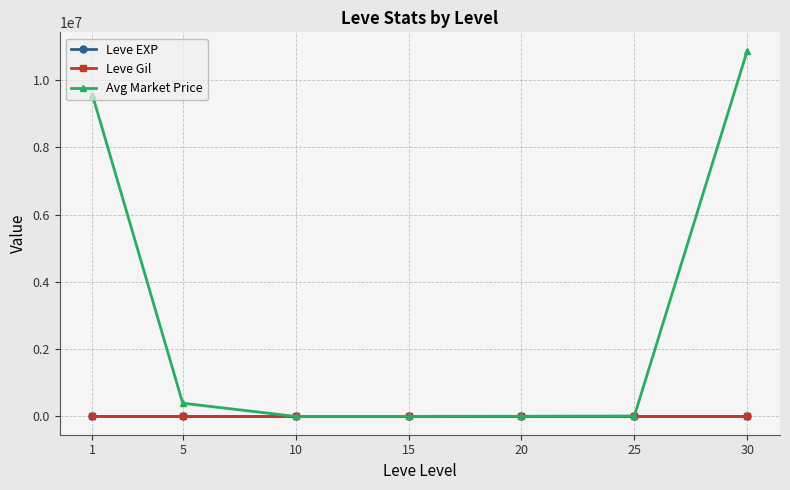

What is the spread (max minus min) of values at 20?

6239.3